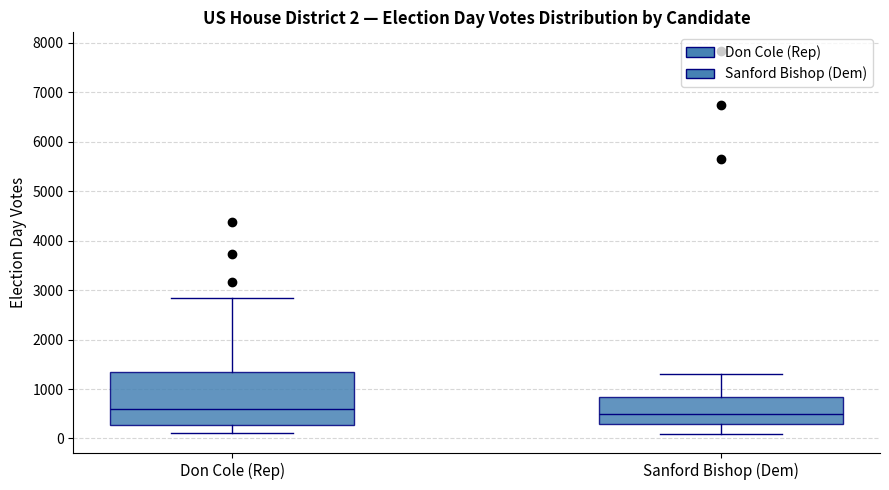

Which box is the tallest, from its lower edge to its upper edge?

Don Cole (Rep)